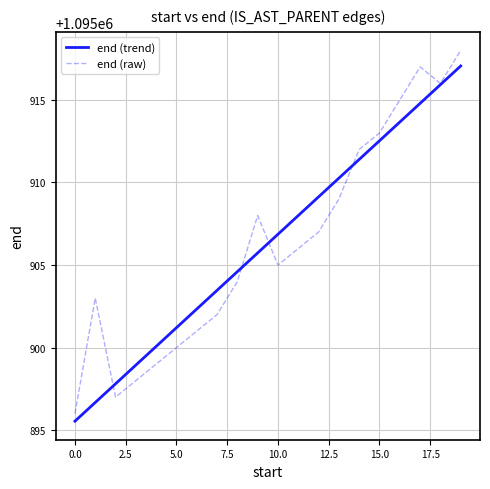

What is the maximum value for end (raw)?

1095918.0